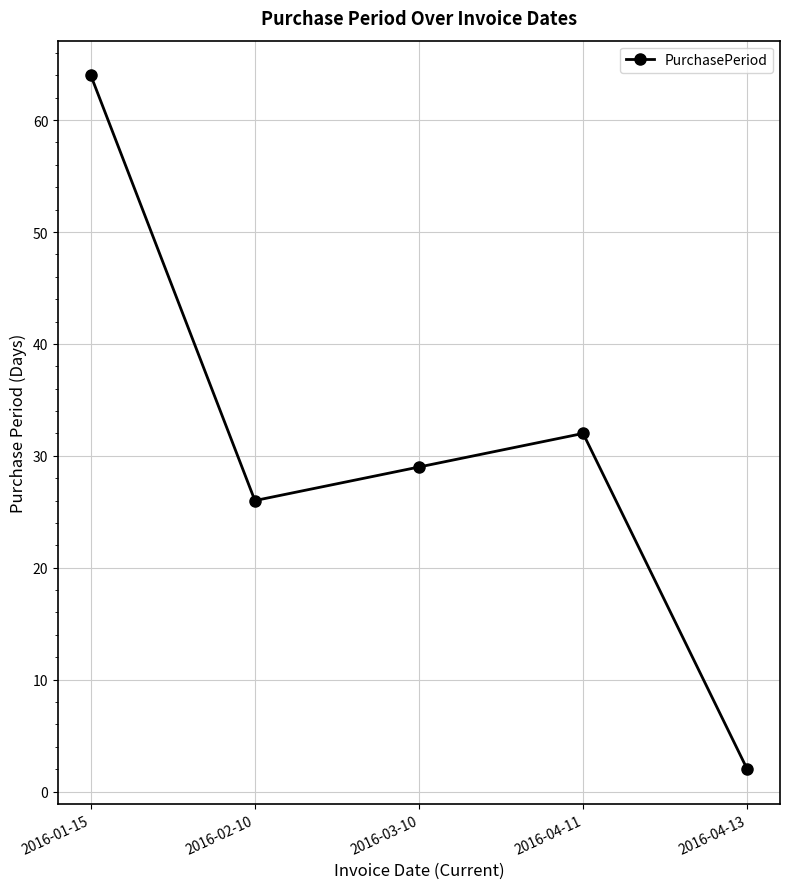

How many lines are shown in the chart?

1